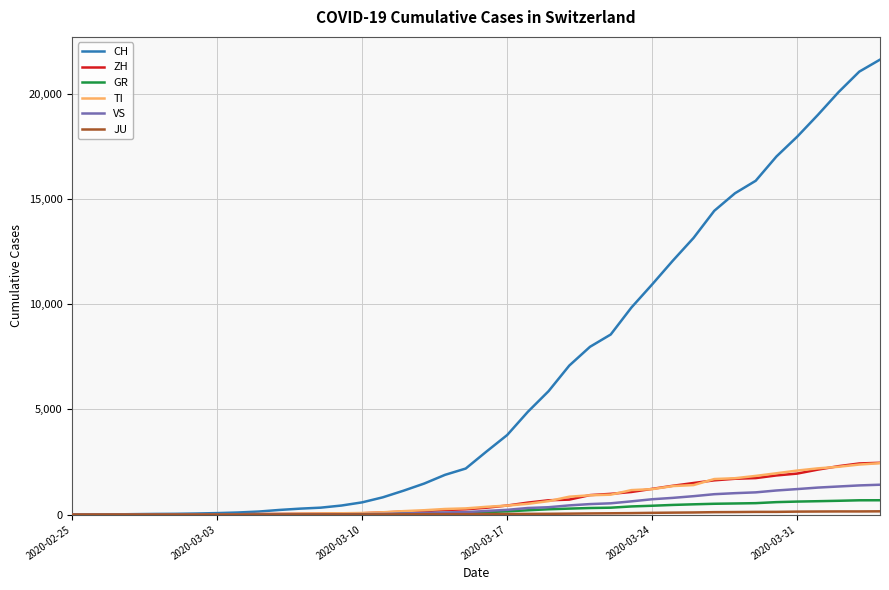

What is the difference between the maximum and minimum values in the CH series?

21617